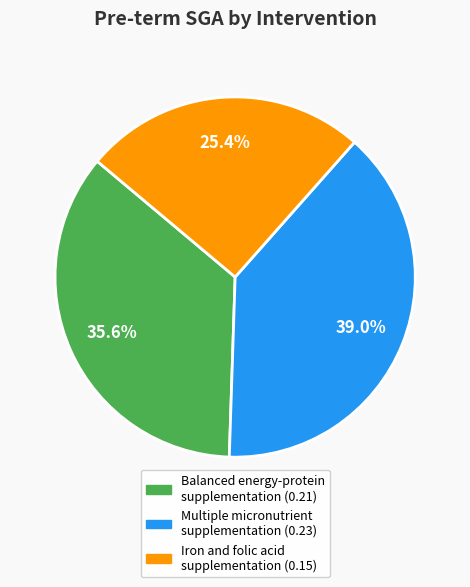

How much of the chart is everything except Balanced energy-protein supplementation?

64.4%